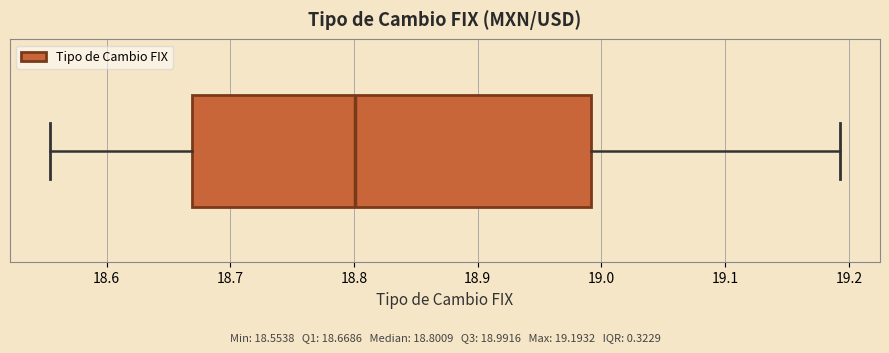

Read this box plot against the x-axis: the position of the median line, the range covered by the box, and the ends of both whiskers. The values are not printed on the chart, so give them approximately, as read against the axis.

median 18.80, box 18.67 to 18.99, whiskers 18.55 to 19.19